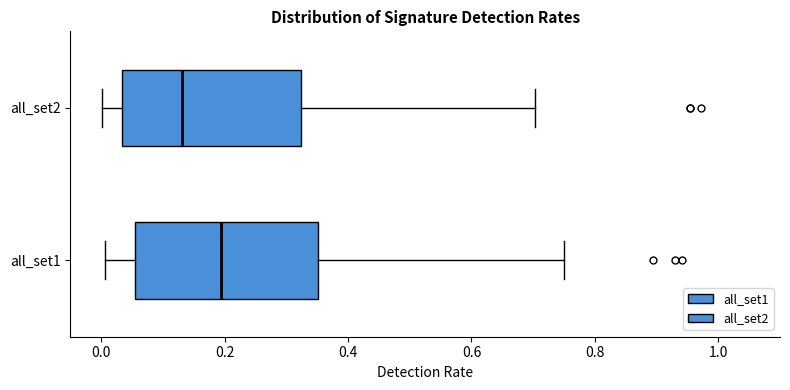

Where does the median line of the box for all_set2 sit on the x-axis? The values are not printed on the chart, so give them approximately, as read against the axis.

0.14